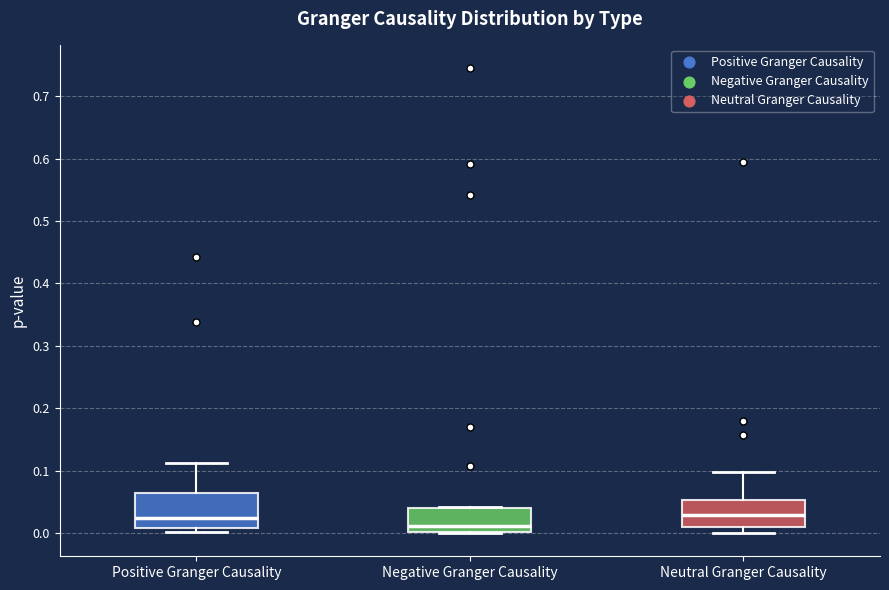

Reading left to right, transcribe this box plot: for each box, give where its median line is, the range the box spans, and where its two whiskers end, as read against the y-axis. The values are not printed on the chart, so give them approximately, as read against the axis.

Positive Granger Causality: median 0.02, box 0.01 to 0.06, whiskers 0.00 to 0.11
Negative Granger Causality: median 0.01, box 0.00 to 0.04, whiskers 0.00 to 0.04
Neutral Granger Causality: median 0.03, box 0.01 to 0.05, whiskers 0.00 to 0.10